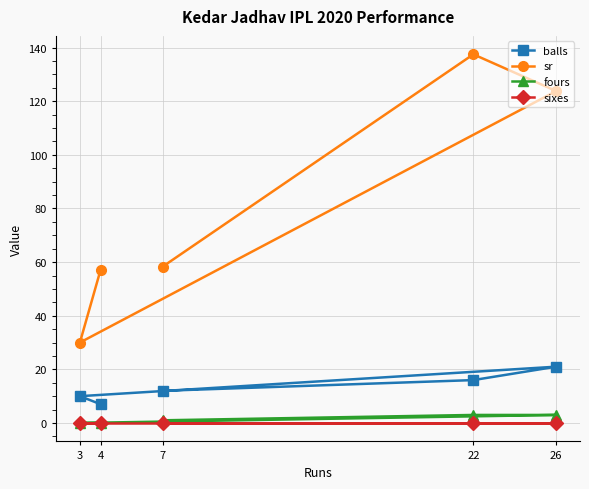

Is it true that fours equals 5.0 at 22?

False